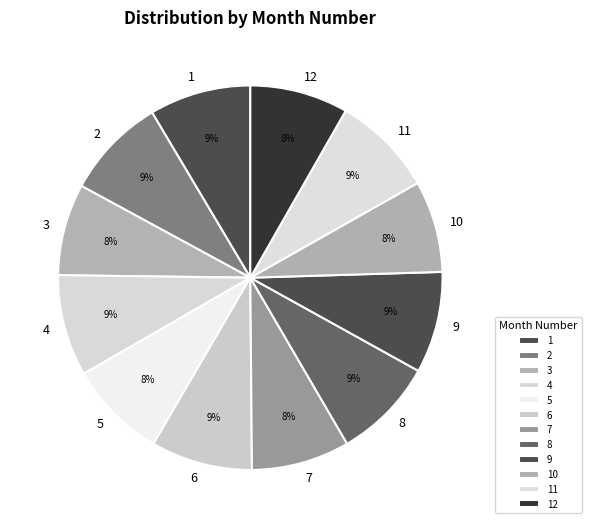

Count the number of slices in the pie.

12